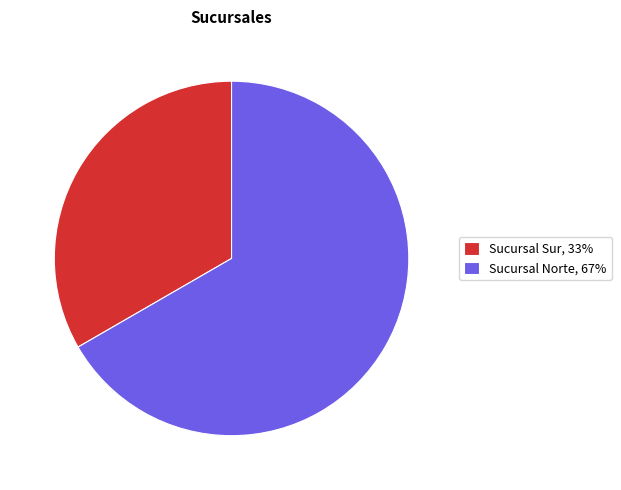

Combined, do Sucursal Sur, 33% and Sucursal Norte, 67% account for over 50%?

Yes